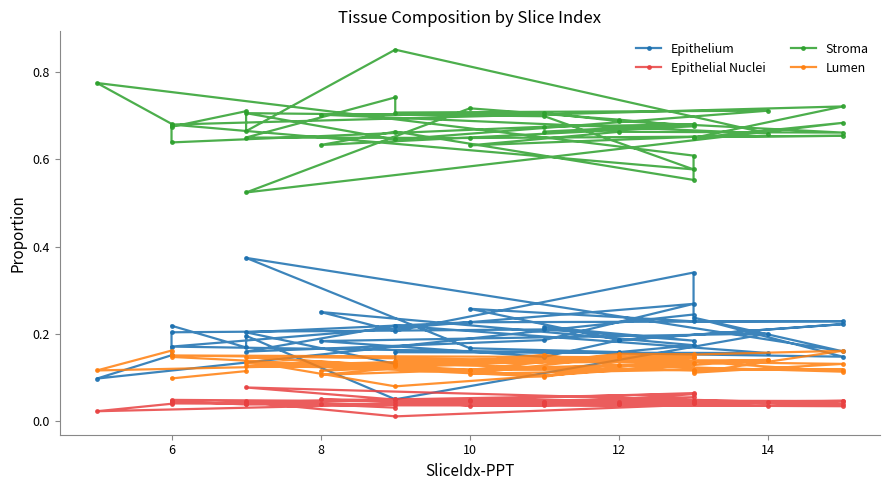

Is the value of Lumen at 17 greater than the value of Stroma at 8?

No